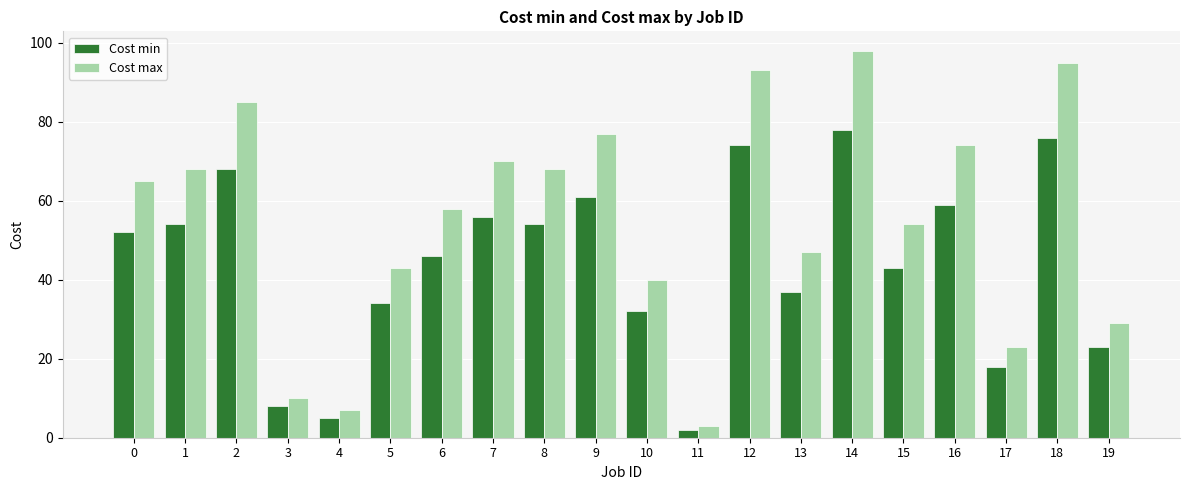

How many data points does each series have?

20